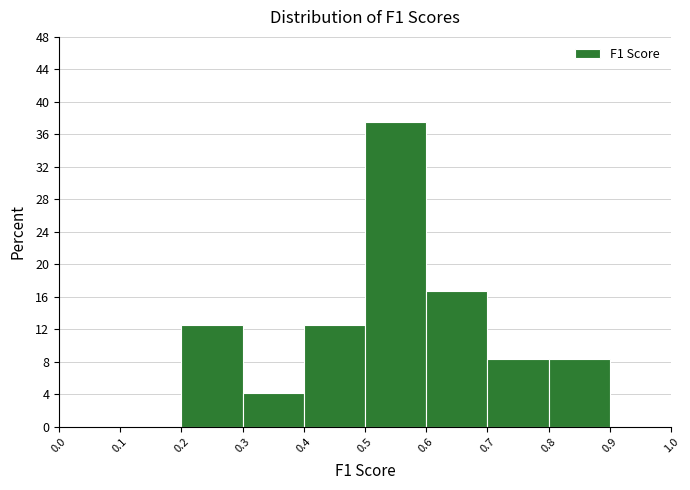

Over which range of the x-axis is the bar tallest?

0.5 to 0.6